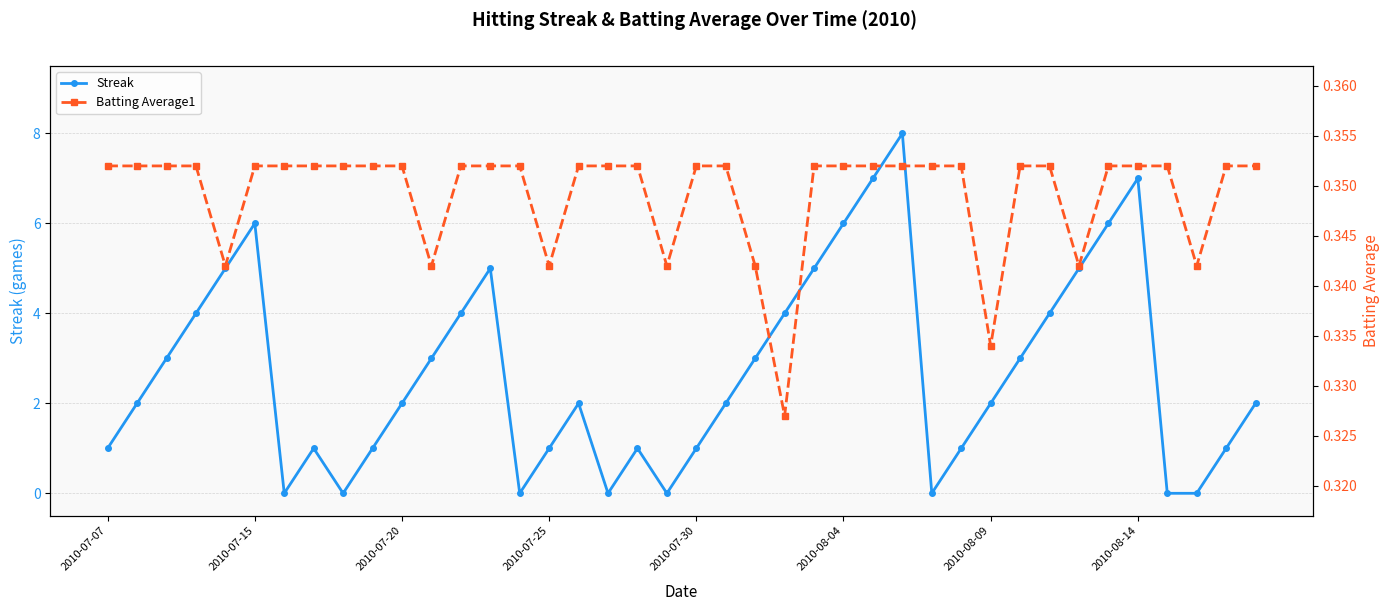

What is the maximum value shown in the chart?

8.0